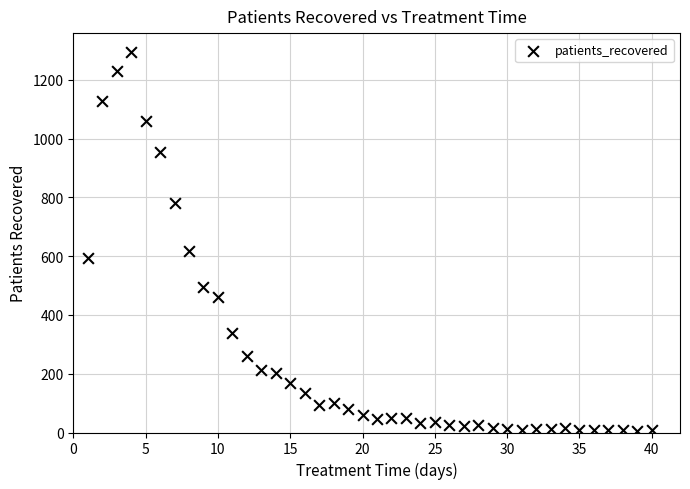

What Y value in the scatter plot is closest to 650?

619